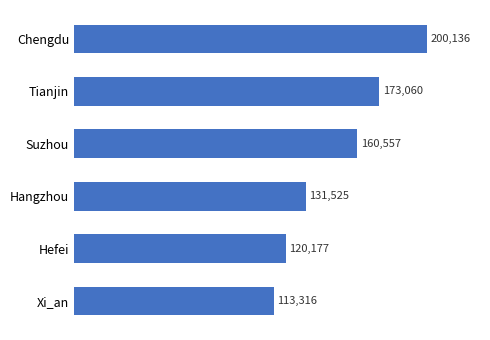

What is the greatest value displayed?

200136